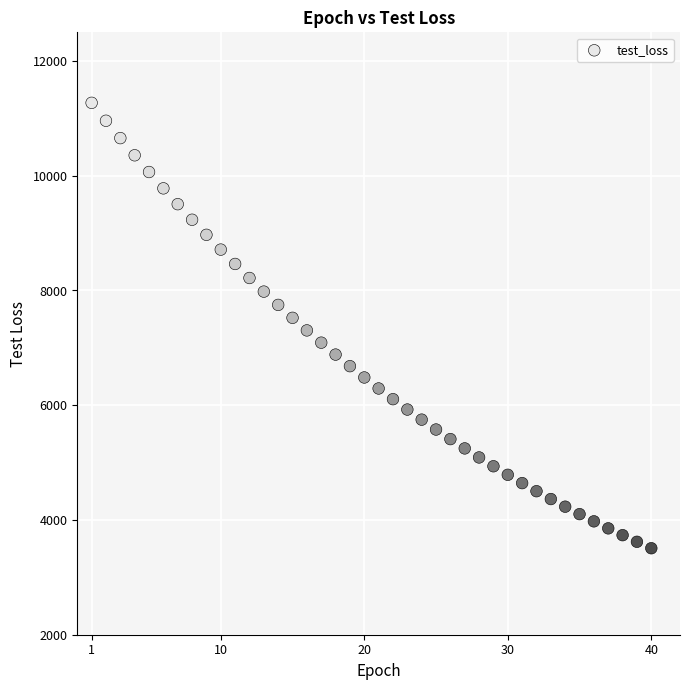

What is the range of Y values (max minus min)?

7763.4